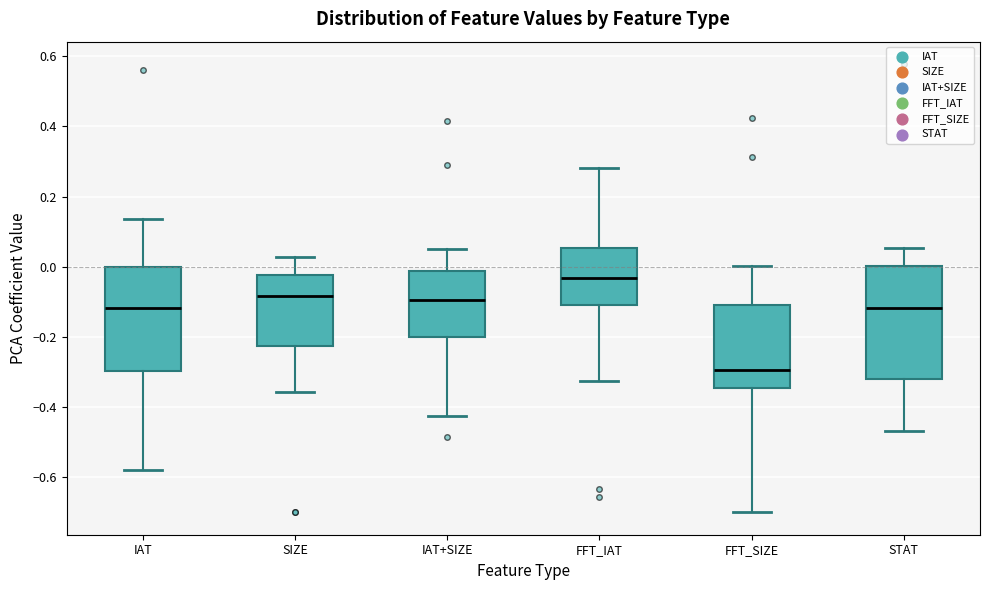

Where does the lower whisker of the box for SIZE end on the y-axis? The values are not printed on the chart, so give them approximately, as read against the axis.

-0.36